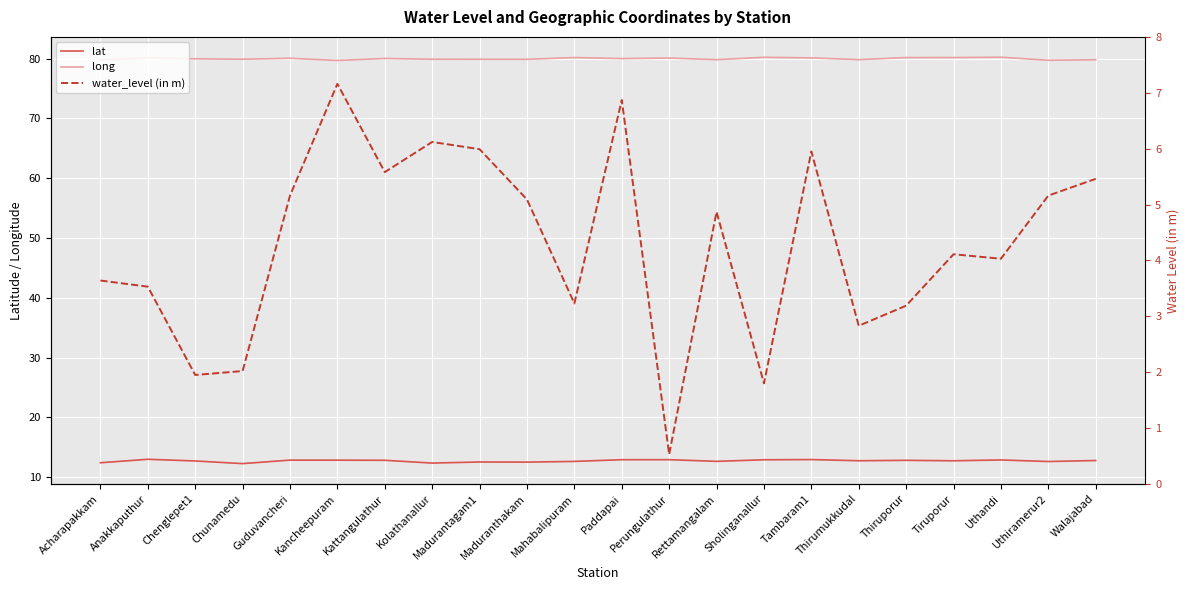

What is the label of the 18th point from the right?

Guduvancheri